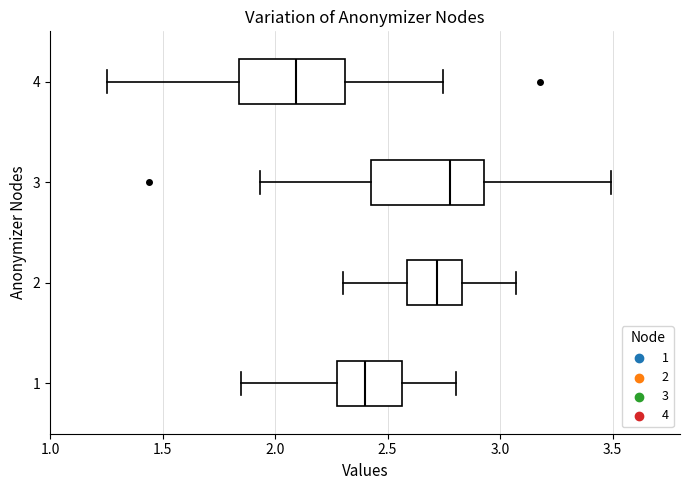

Where is the right edge of the box at y = 4 on the x-axis? The values are not printed on the chart, so give them approximately, as read against the axis.

2.30